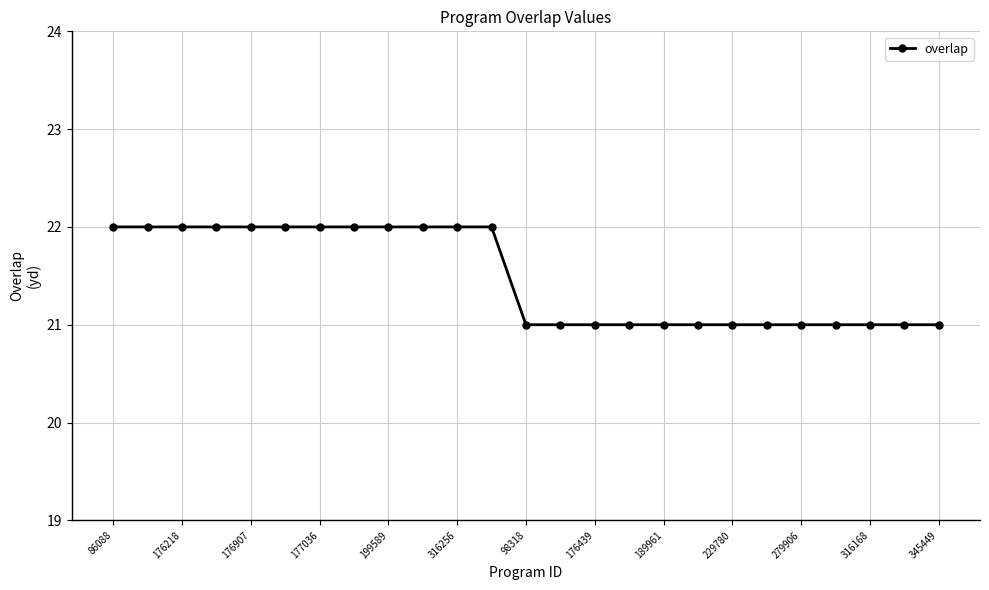

Count the values in the range 21 to 22.

25